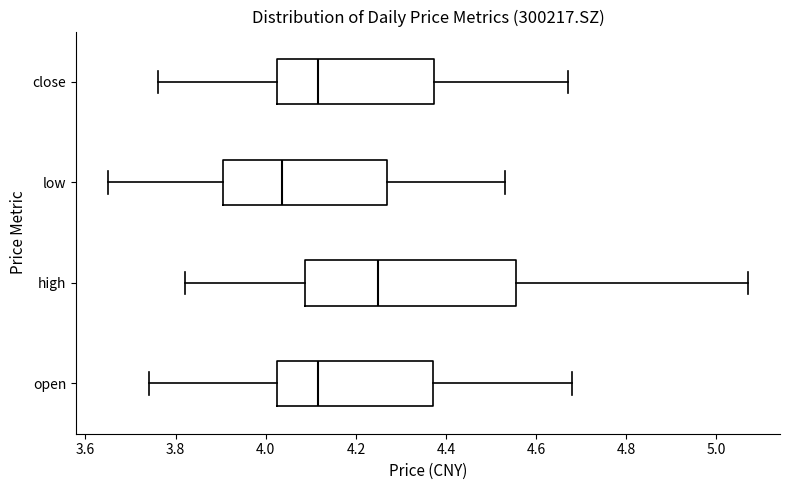

Where does the median line of the box for close sit on the x-axis? The values are not printed on the chart, so give them approximately, as read against the axis.

4.12